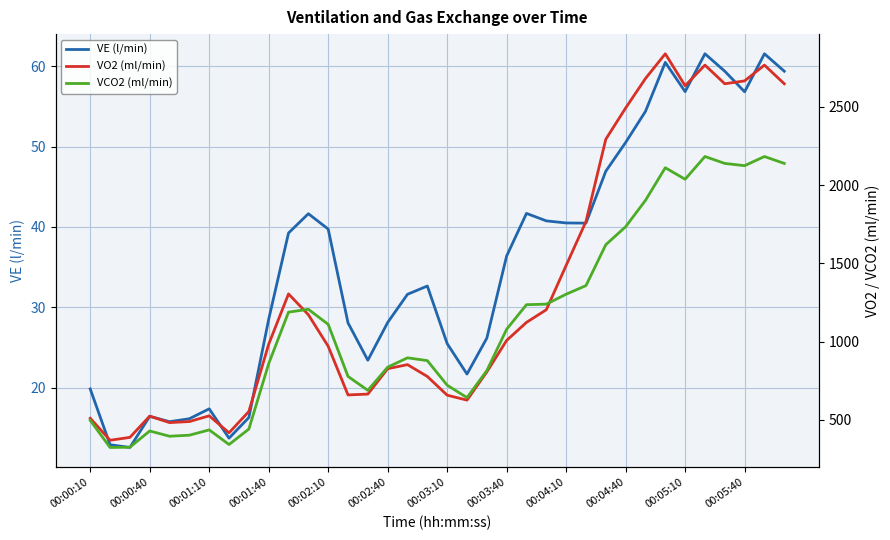

What is the greatest value displayed?

2839.3